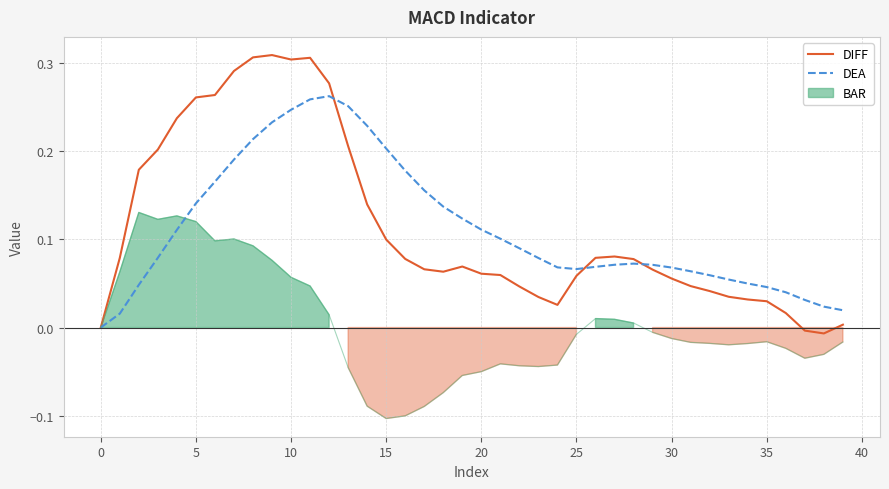

The DEA series shows 0.0 at 35. True or false?

True